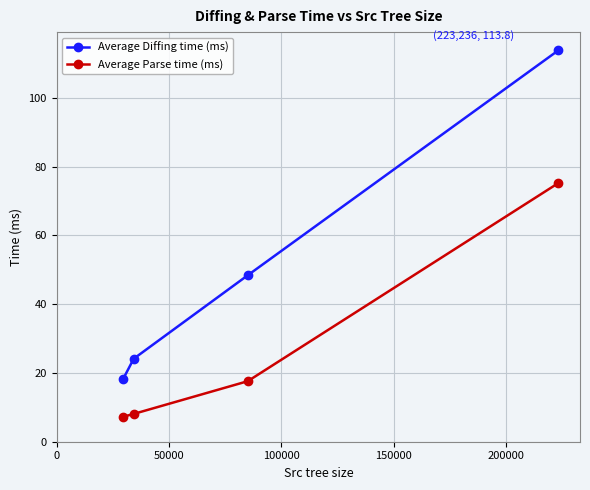

Which series has the largest total across all categories?

Average Diffing time (ms)